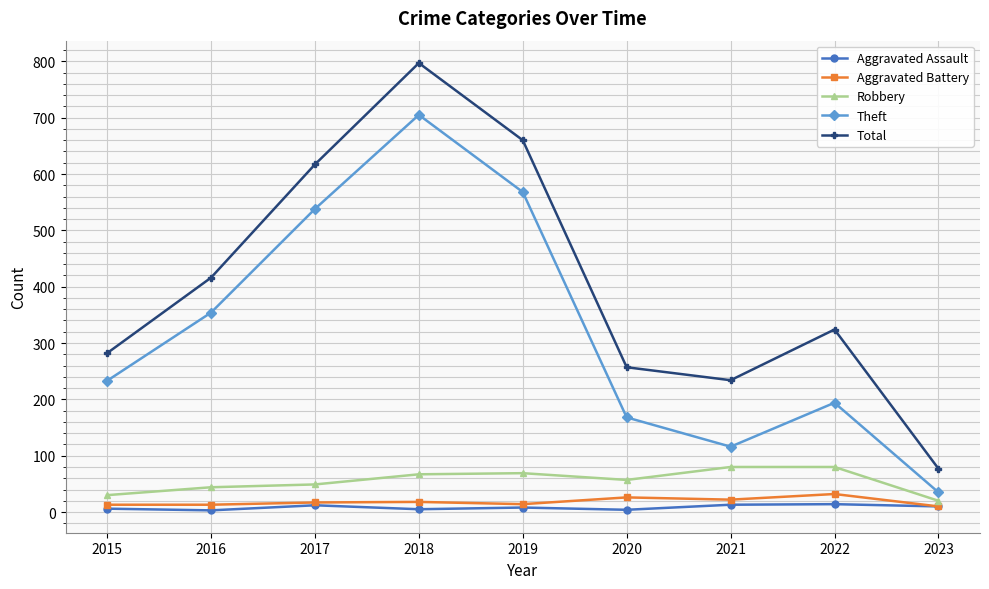

What are all the series names shown in the legend?

Aggravated Assault, Aggravated Battery, Robbery, Theft, Total